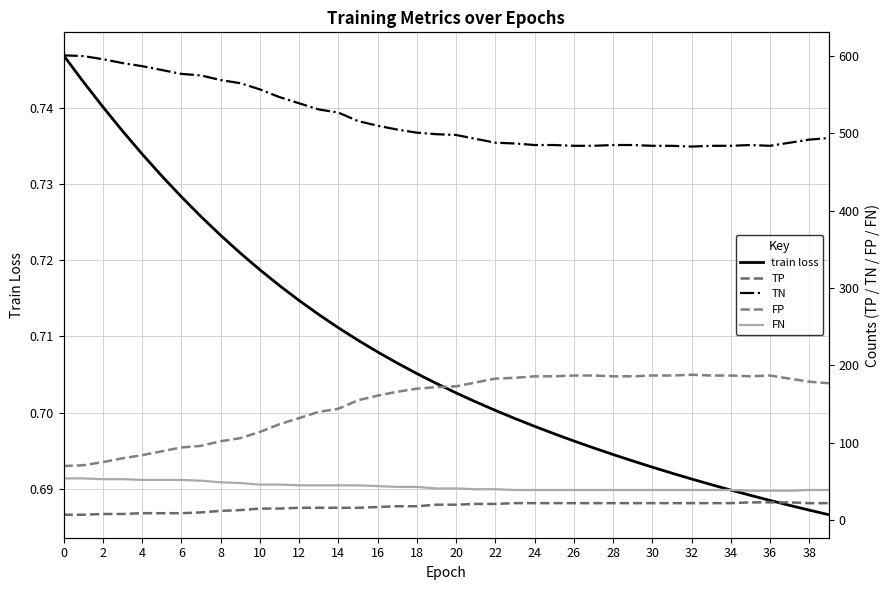

What is the total value across all series at 24?

732.7